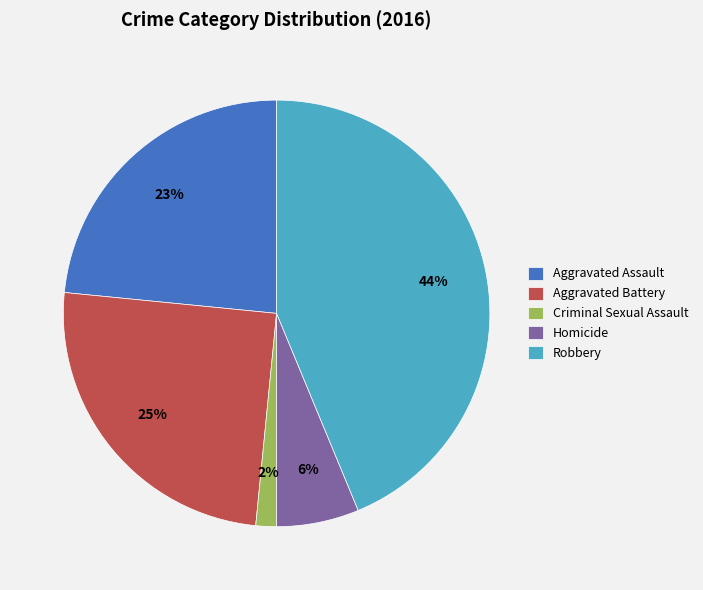

Count the number of slices in the pie.

5